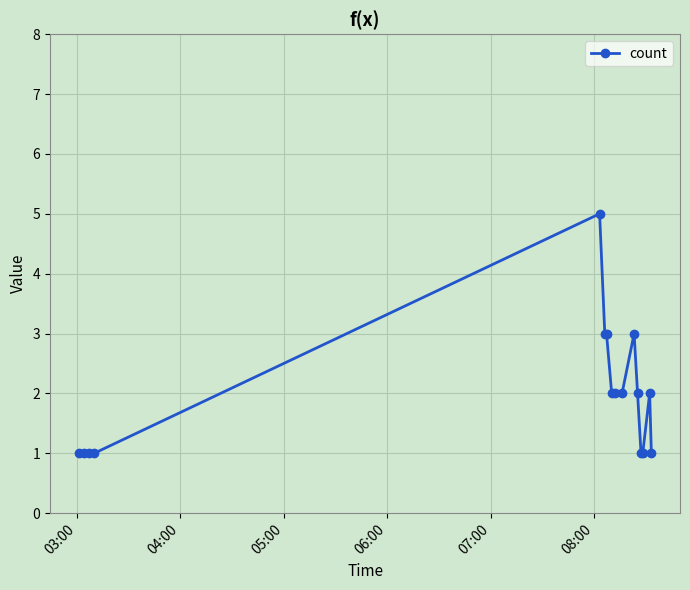

What is the difference between the maximum and minimum values?

4